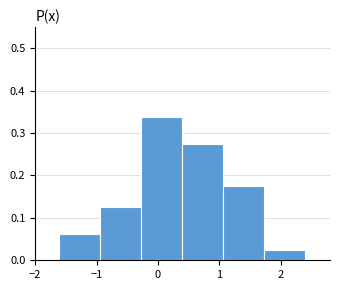

What is the height of the bar covering -0.9 to -0.3 on the x-axis? Neither the bar edges nor the heights are printed on the chart, so give them approximately, as read against the axes.

0.13